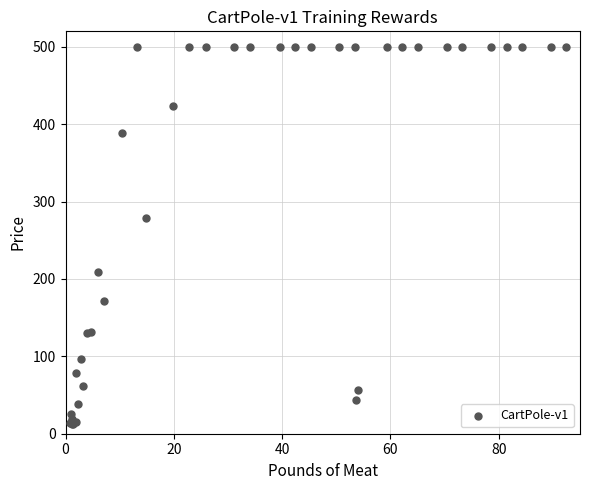

What Y value in the scatter plot is closest to 256?

279